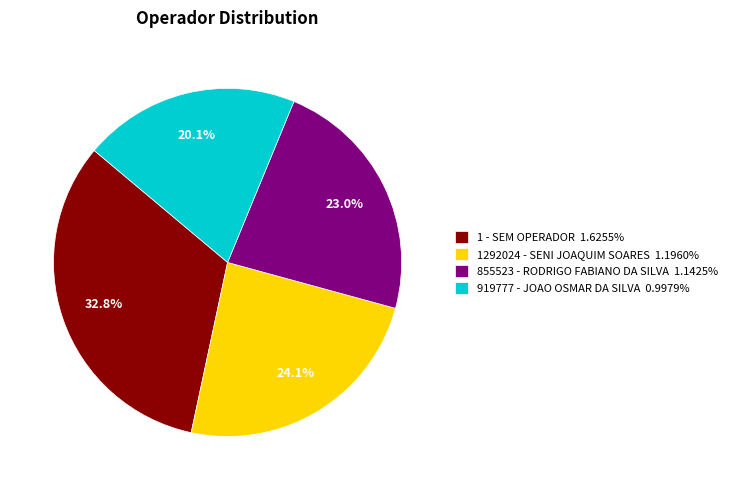

What is the largest slice in the pie chart?

1 - SEM OPERADOR